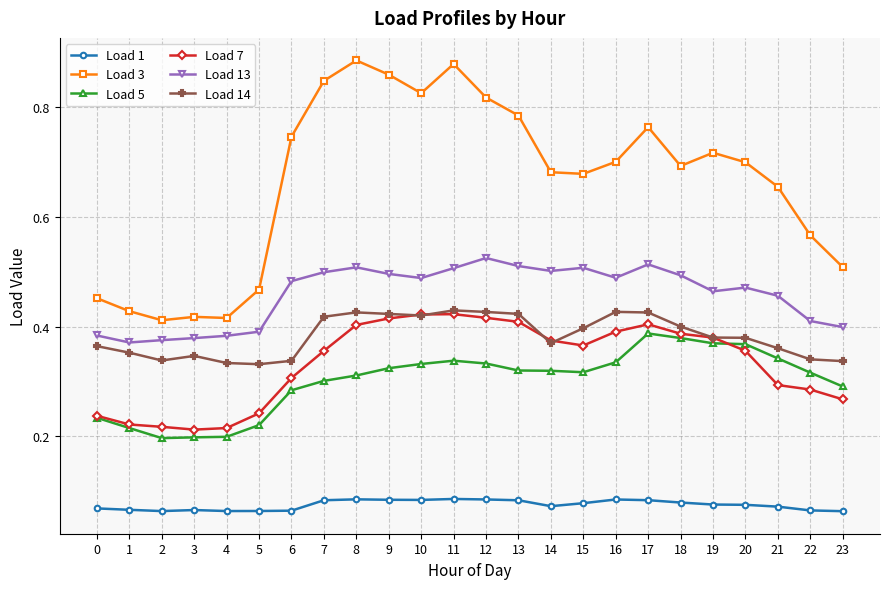

True or false: Load 5 and Load 3 intersect in this chart.

False